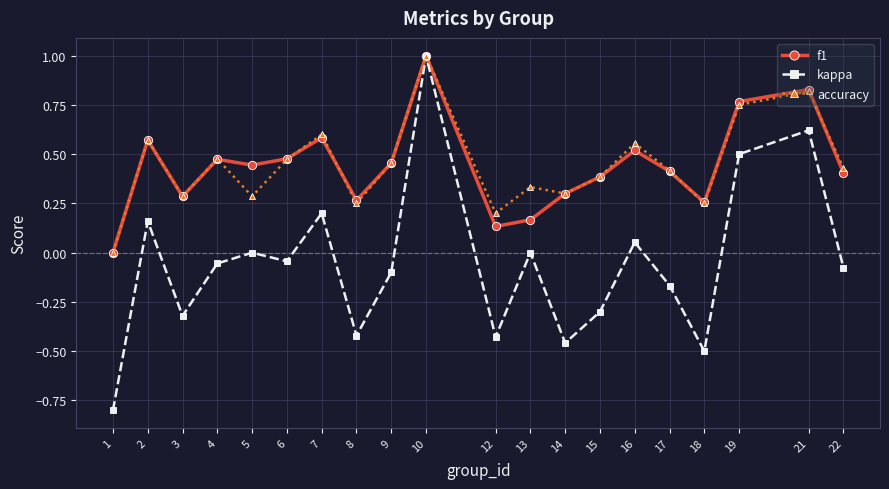

Which series has the largest range (max minus min)?

kappa